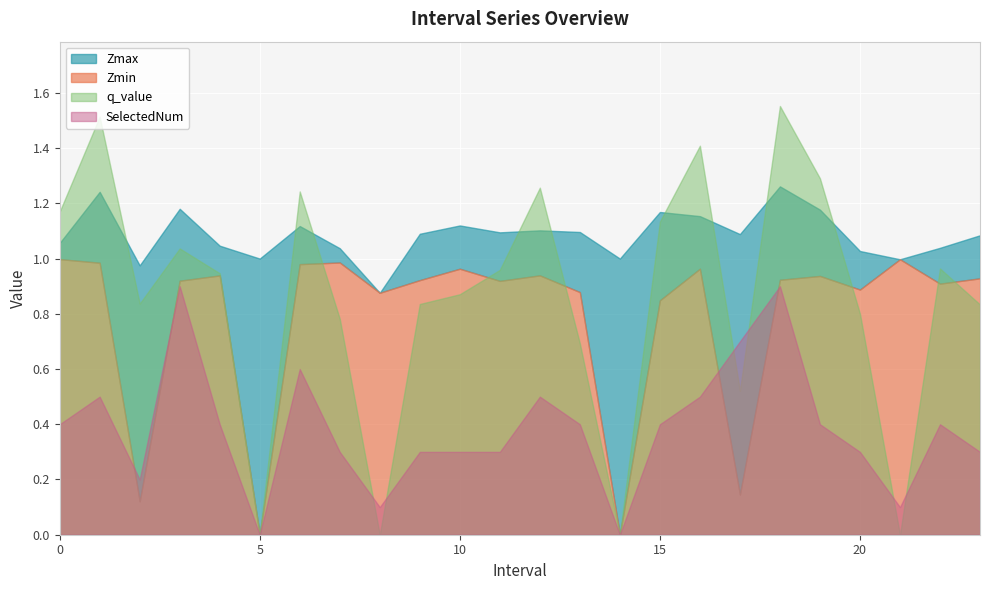

The value of q_value at 5 is -1.1. True or false?

False